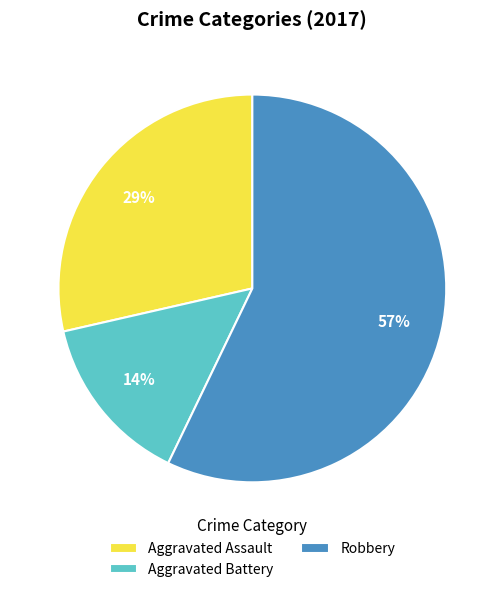

Between Aggravated Assault and Aggravated Battery, which is larger?

Aggravated Assault